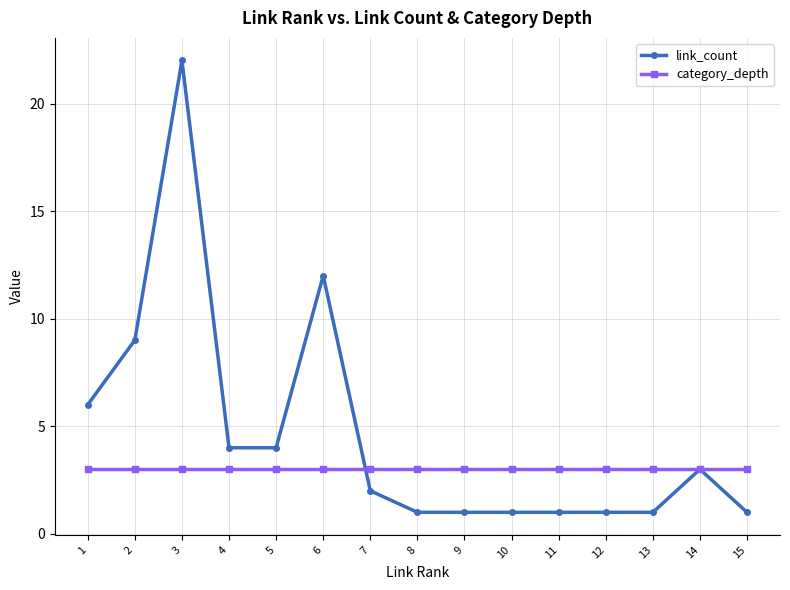

Is it true that category_depth equals 5 at 14?

False